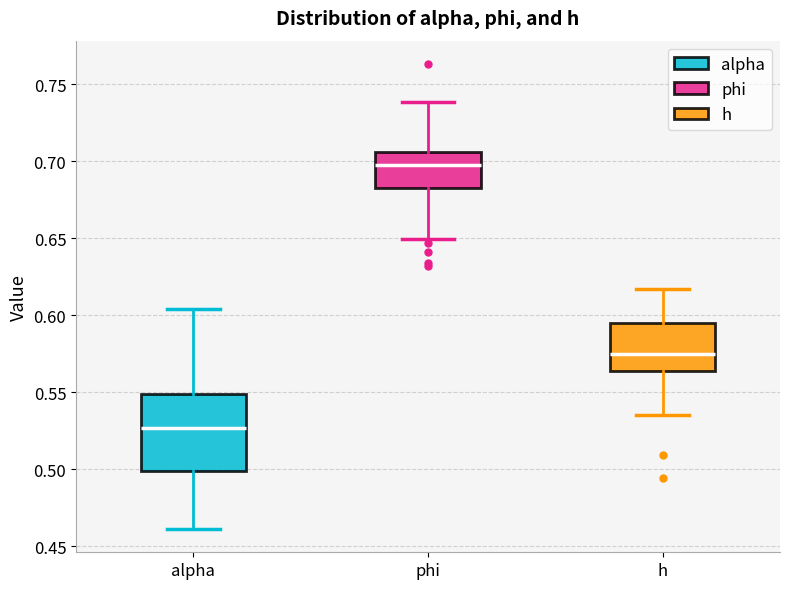

Where does the upper whisker of the box for h end on the y-axis? The values are not printed on the chart, so give them approximately, as read against the axis.

0.615